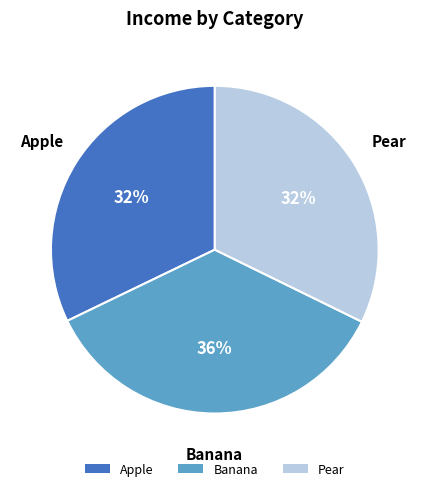

How many segments does this pie chart have?

3